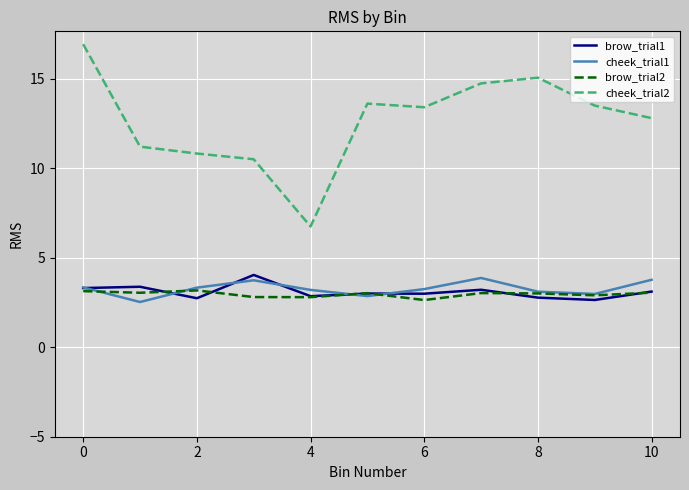

Which series has the widest spread of values?

cheek_trial2